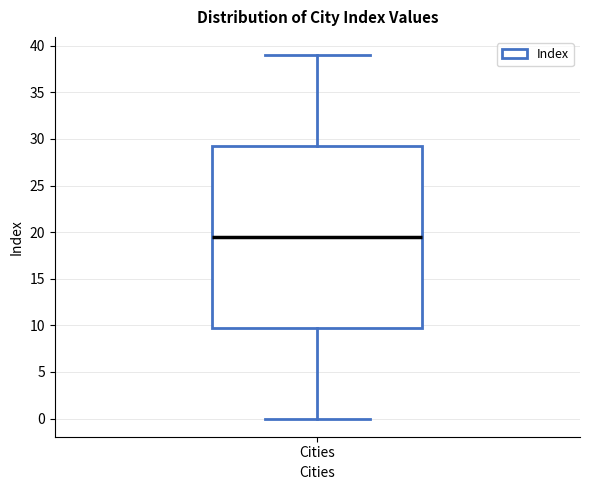

Where does the lower whisker of the box for Cities end on the y-axis? The values are not printed on the chart, so give them approximately, as read against the axis.

0.0